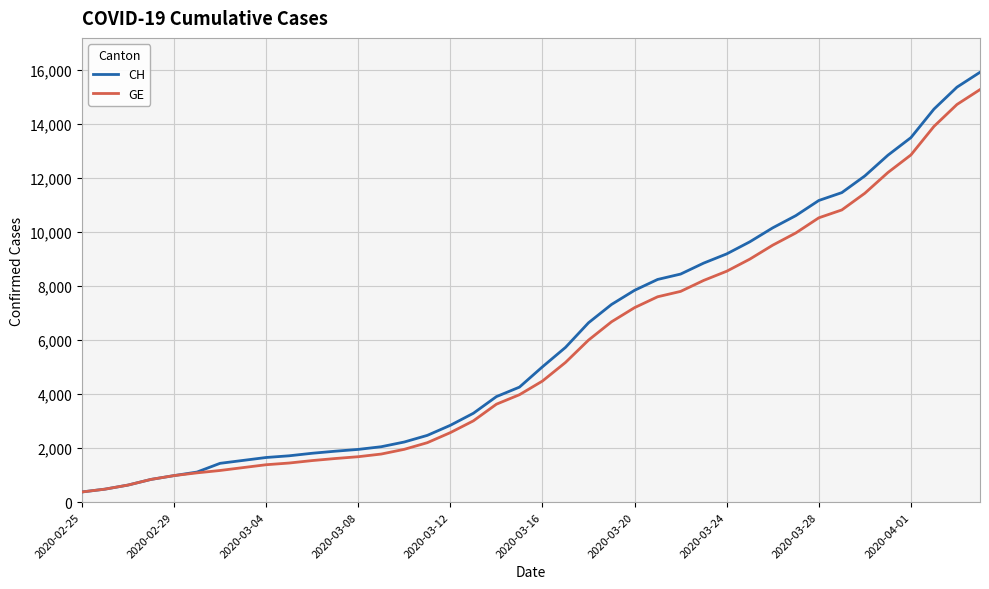

Which series has the largest range (max minus min)?

CH